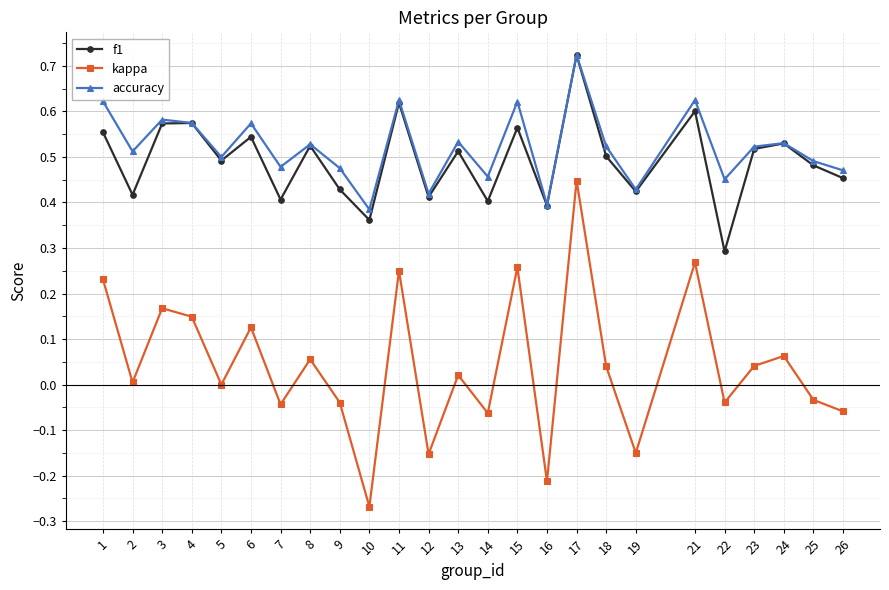

At which label does f1 reach its peak?

17